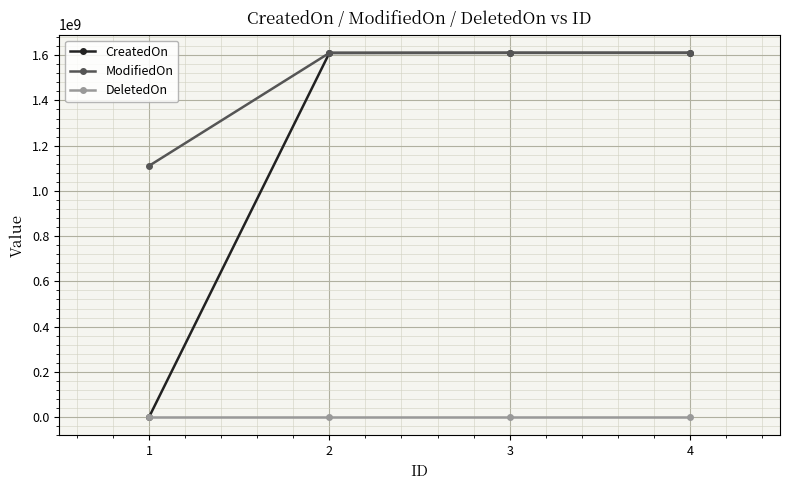

Rank the series by their average value, from lowest to highest.

DeletedOn, CreatedOn, ModifiedOn